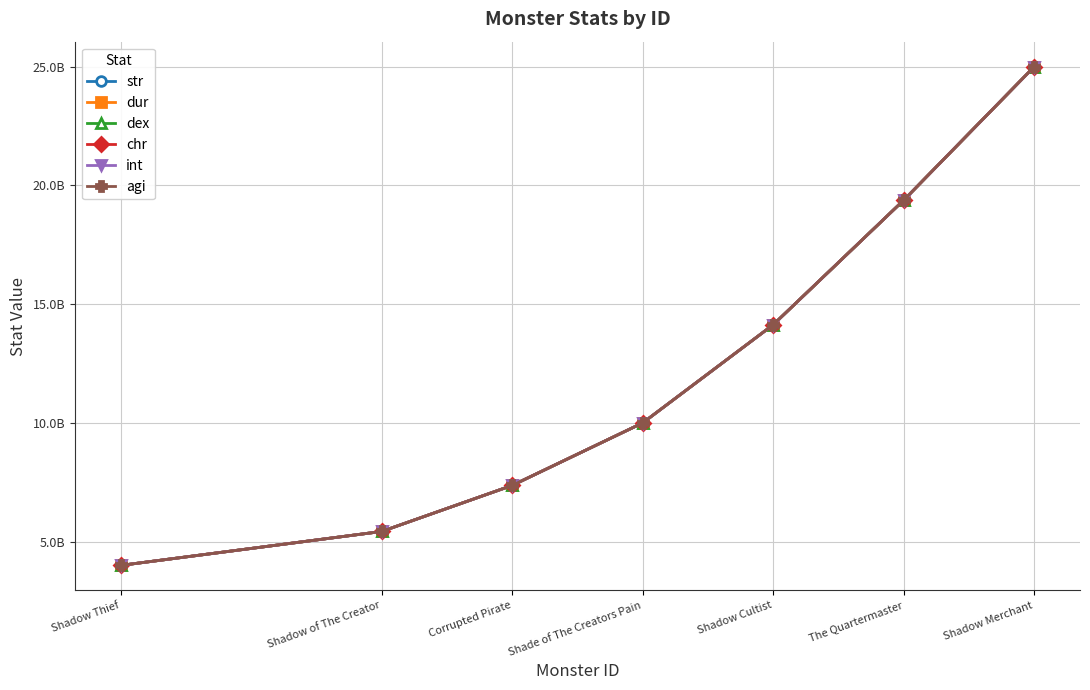

Reading right to left, what are all the values shown in this chart?

str: 25000000000	19378946300	14134359300	10000000000	7368063000	5428835200	4000000000
dur: 25000000000	19378946300	14134359300	10000000000	7368063000	5428835200	4000000000
dex: 25000000000	19378946300	14134359300	10000000000	7368063000	5428835200	4000000000
chr: 25000000000	19378946300	14134359300	10000000000	7368063000	5428835200	4000000000
int: 25000000000	19378946300	14134359300	10000000000	7368063000	5428835200	4000000000
agi: 25000000000	19378946300	14134359300	10000000000	7368063000	5428835200	4000000000